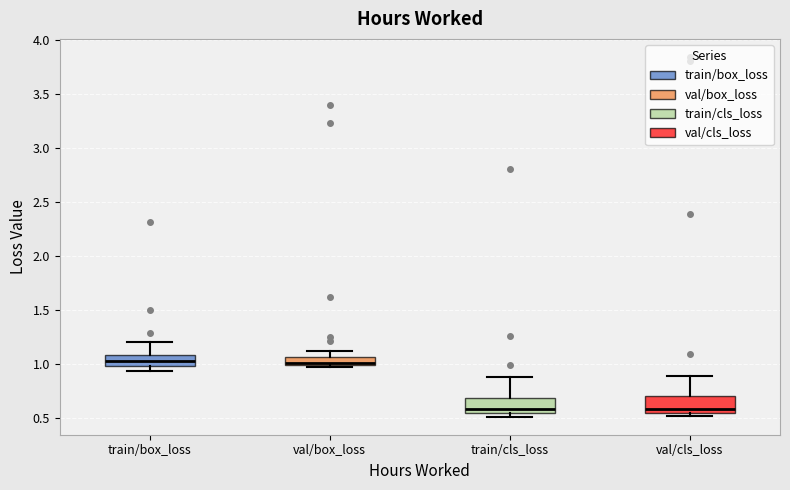

Reading left to right, transcribe this box plot: for each box, give where its median line is, the range the box spans, and where its two whiskers end, as read against the y-axis. The values are not printed on the chart, so give them approximately, as read against the axis.

train/box_loss: median 1.05, box 1.00 to 1.10, whiskers 0.95 to 1.20
val/box_loss: median 1.00 (just above the box's lower edge), box 1.00 to 1.05, whiskers 0.95 to 1.10
train/cls_loss: median 0.60, box 0.55 to 0.70, whiskers 0.50 to 0.90
val/cls_loss: median 0.60, box 0.55 to 0.70, whiskers 0.50 to 0.90